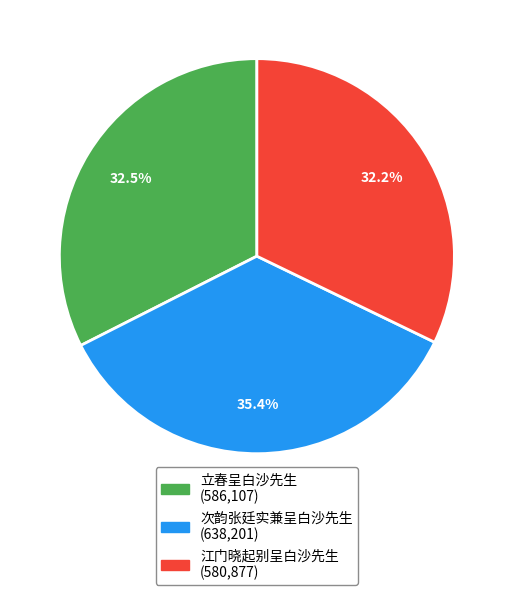

Is the sum of 江门晓起别呈白沙先生 and 次韵张廷实兼呈白沙先生 greater than half?

Yes